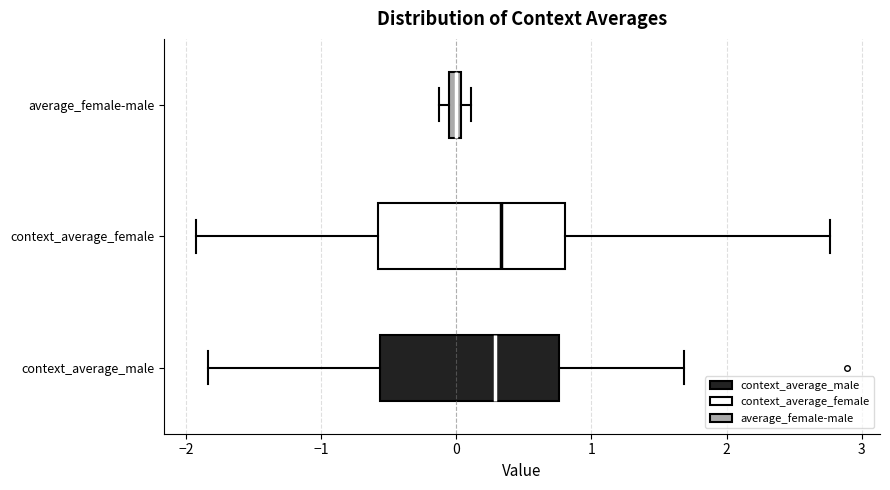

Where does the right whisker of the box for context_average_female end on the x-axis? The values are not printed on the chart, so give them approximately, as read against the axis.

2.8